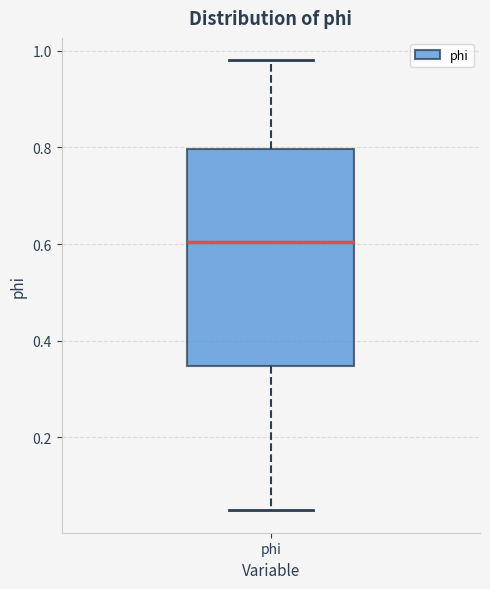

Where is the lower edge of the box for phi on the y-axis? The values are not printed on the chart, so give them approximately, as read against the axis.

0.34